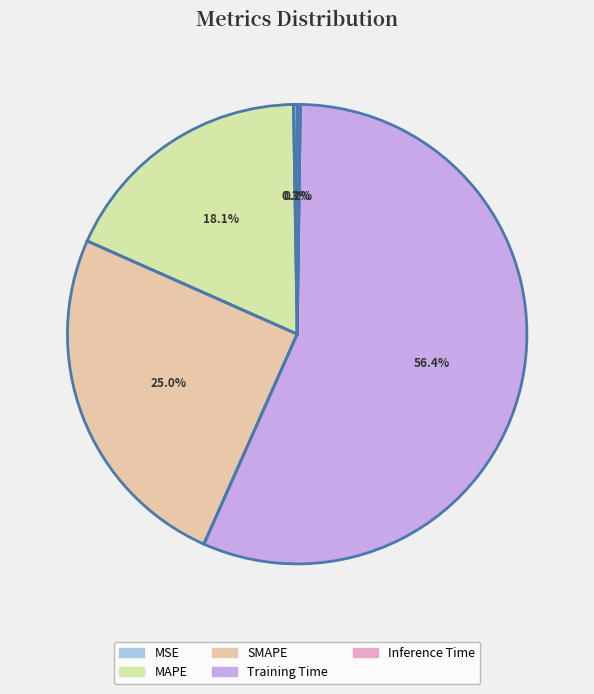

What is the largest slice in the pie chart?

Training Time